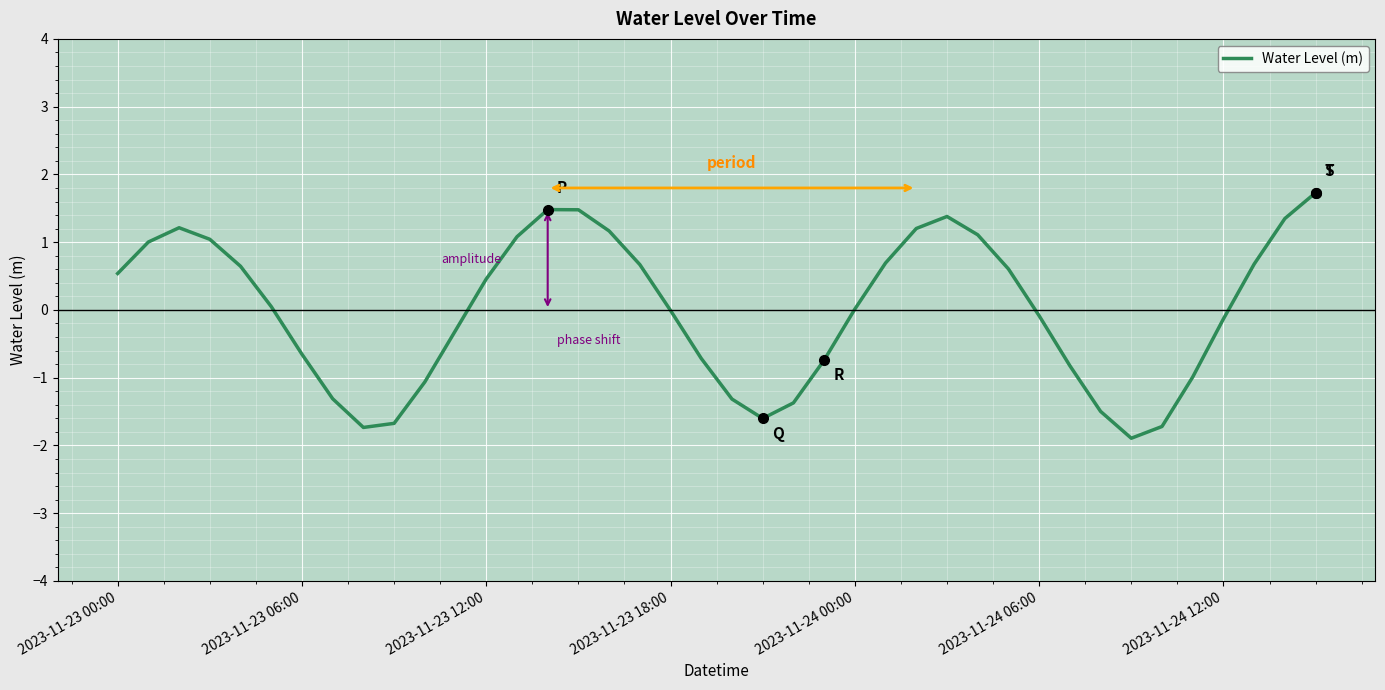

What is the maximum value shown in the chart?

1.7